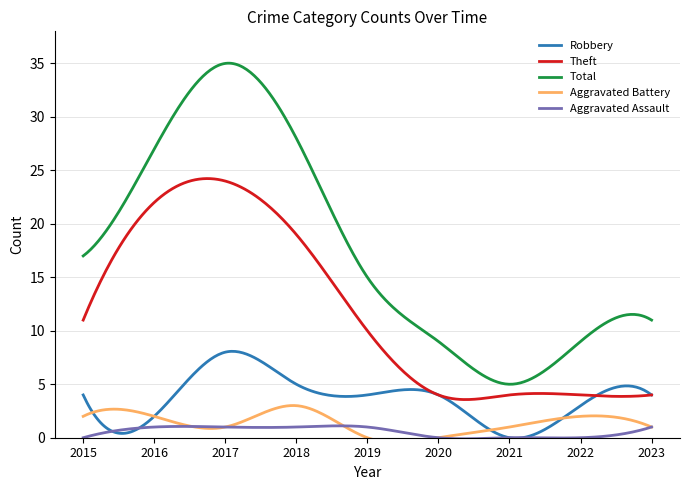

Rank the series at 2018 from highest to lowest value.

Total, Theft, Robbery, Aggravated Battery, Aggravated Assault